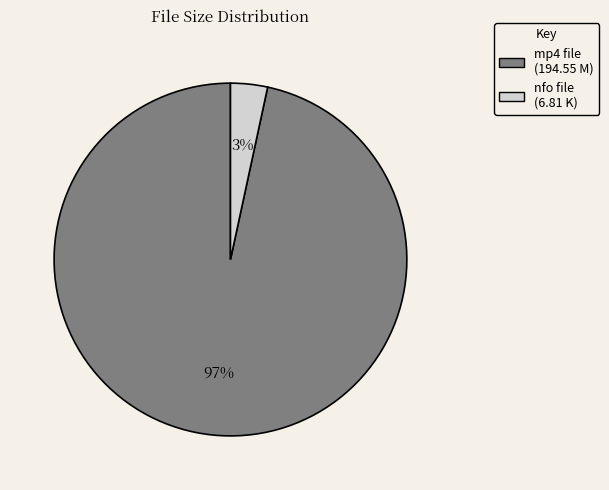

Combined, do nfo file (6.81 K) and mp4 file (194.55 M) account for over 50%?

Yes